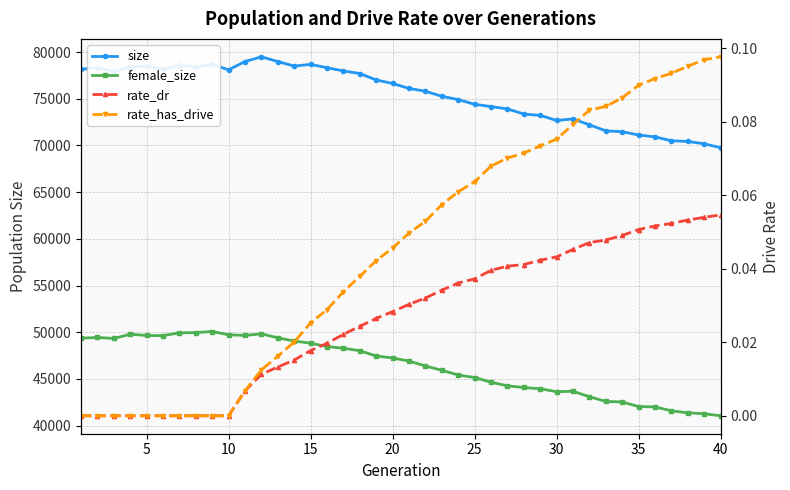

True or false: rate_has_drive and rate_dr cross at least once.

False